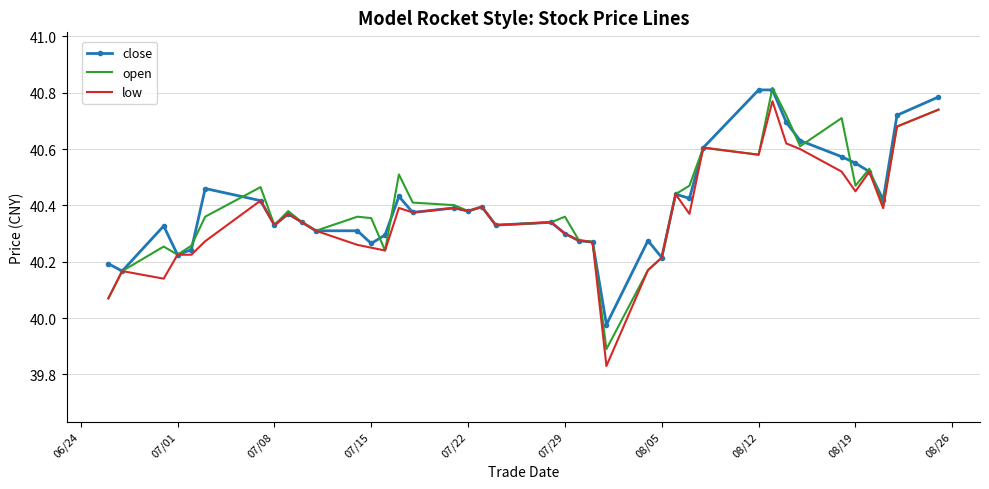

What is the difference between the second highest and minimum values in the low series?

0.9